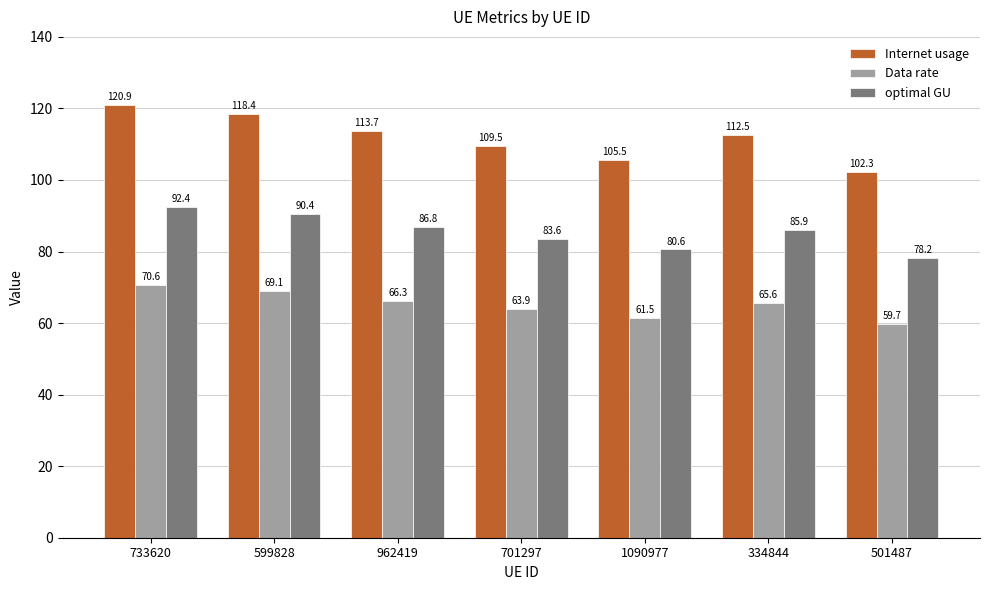

At which label does optimal GU reach its peak?

733620